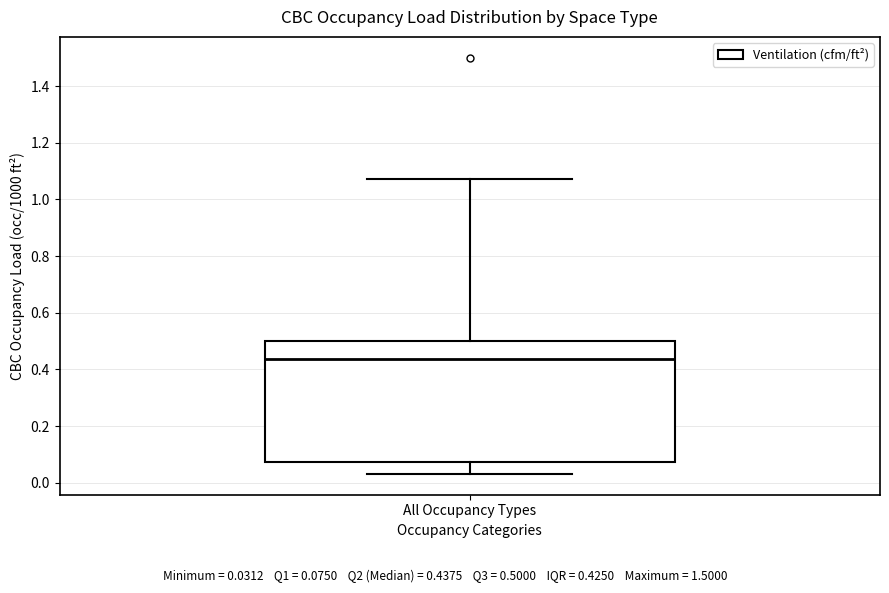

Read this box plot against the y-axis: the position of the median line, the range covered by the box, and the ends of both whiskers. The values are not printed on the chart, so give them approximately, as read against the axis.

median 0.44, box 0.08 to 0.50, whiskers 0.04 to 1.08